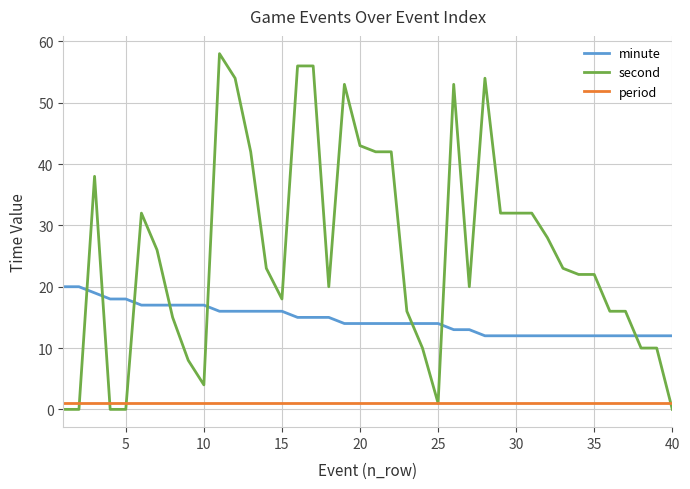

Which series has the widest spread of values?

second